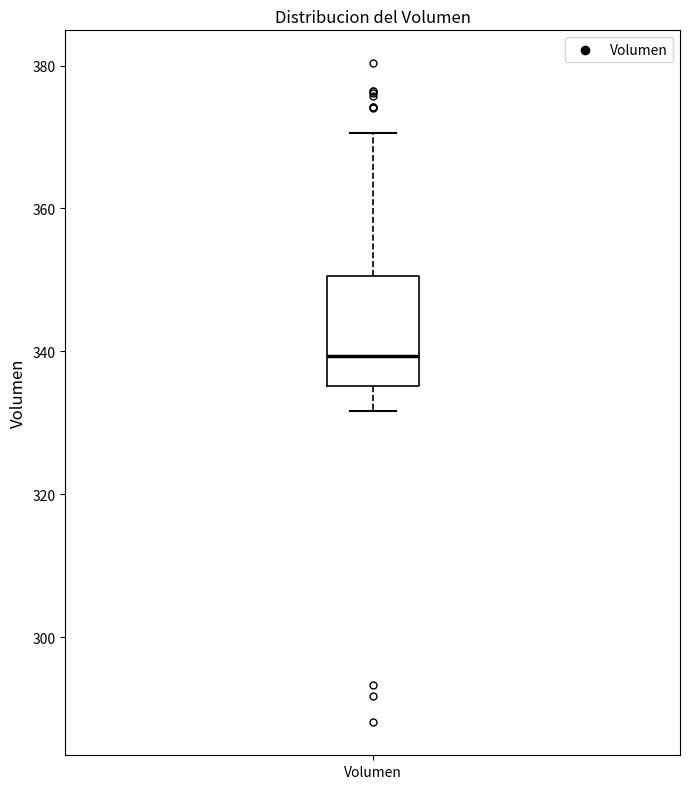

Read this box plot against the y-axis: the position of the median line, the range covered by the box, and the ends of both whiskers. The values are not printed on the chart, so give them approximately, as read against the axis.

median 340, box 336 to 350, whiskers 332 to 370